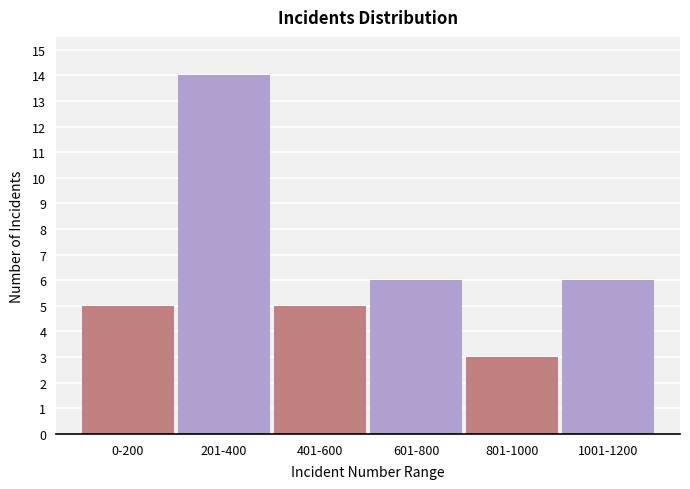

Reading right to left, transcribe all the data shown in this chart.

1001-1200=6	801-1000=3	601-800=6	401-600=5	201-400=14	0-200=5